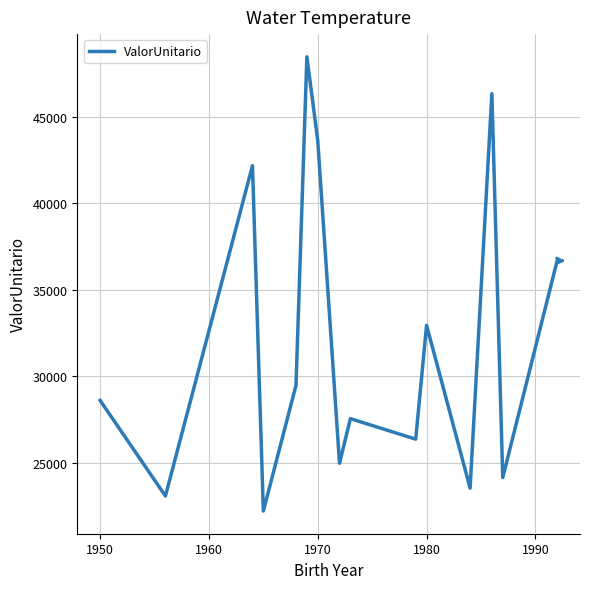

What is the minimum value shown in the chart?

22209.8